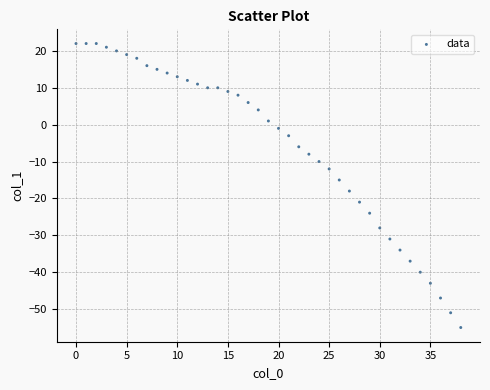

What Y value in the scatter plot is closest to -16?

-15